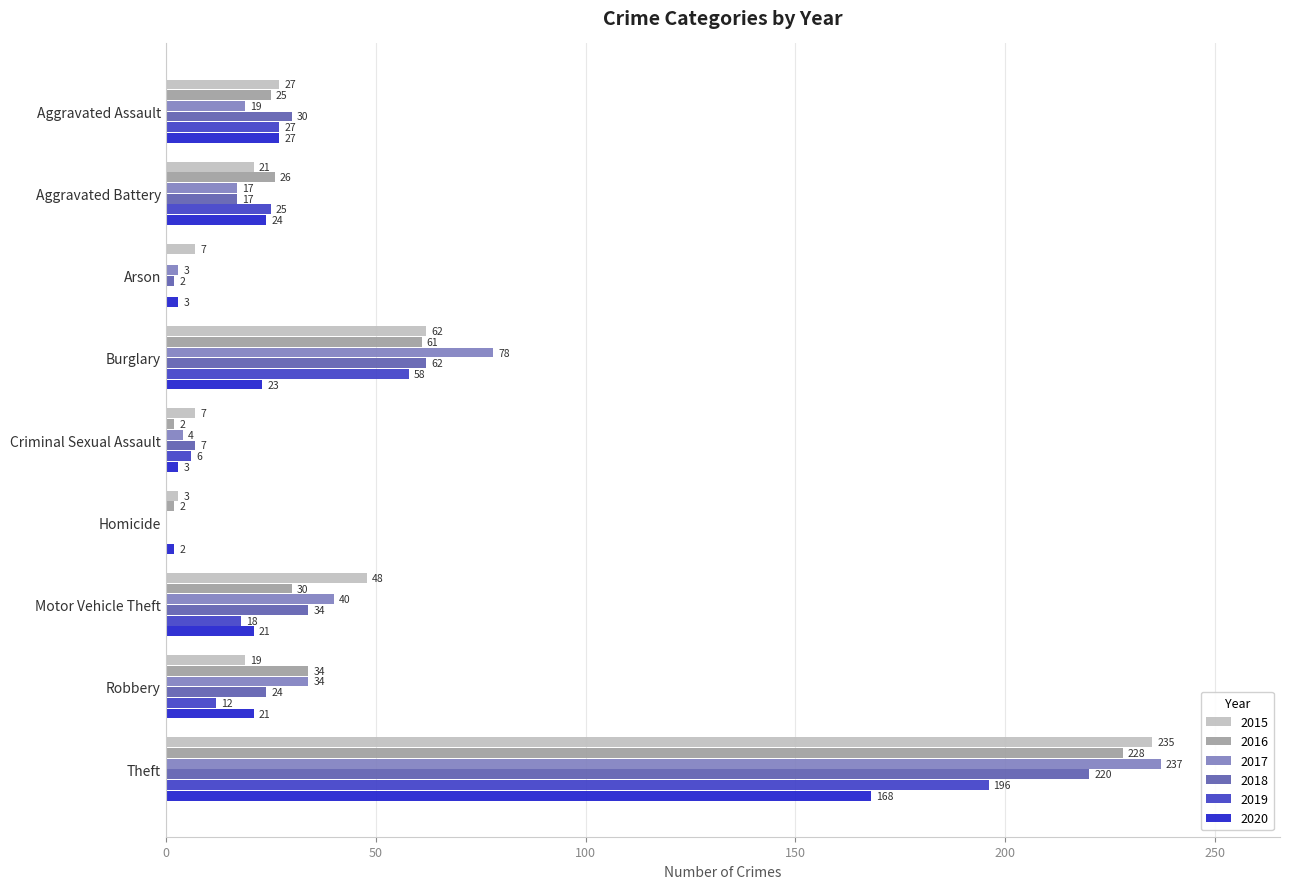

At which category is the sum across all series the highest?

Theft